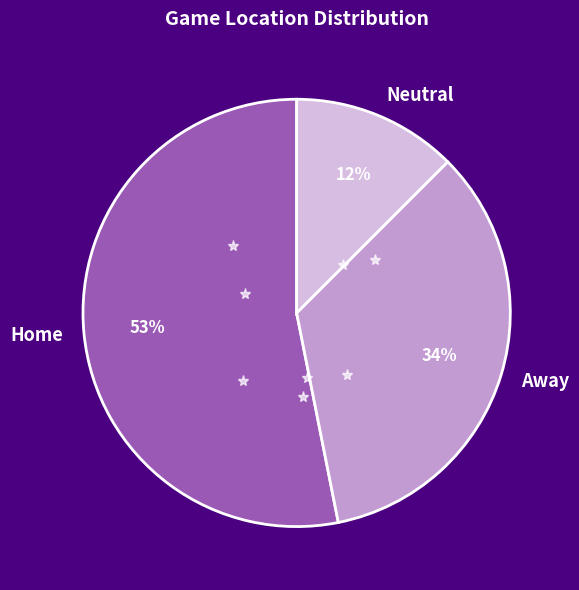

To the nearest percent, what portion does Away represent?

34%